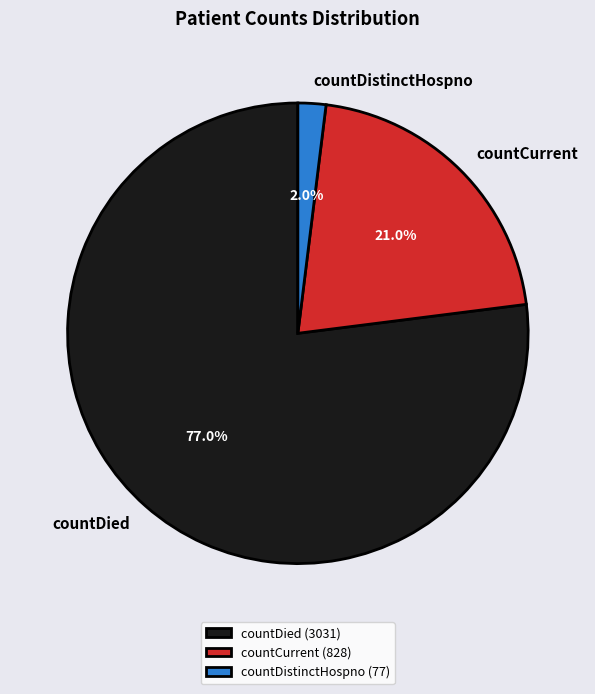

What percentage is NOT represented by countDistinctHospno?

98.0%